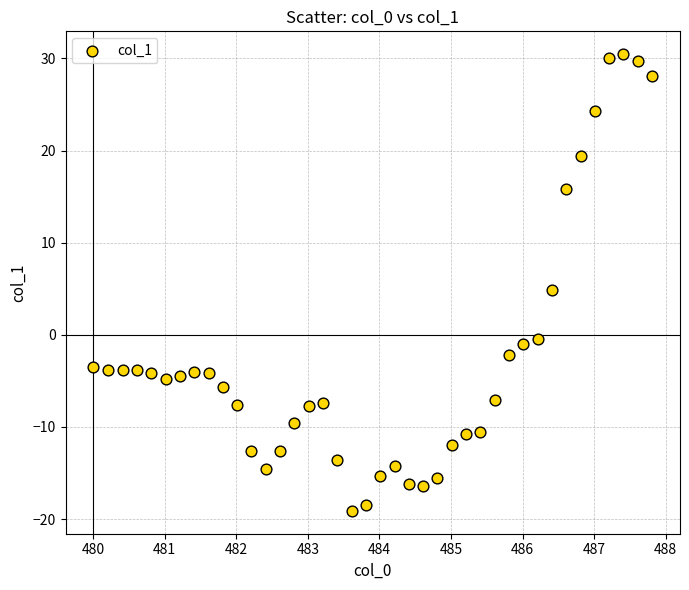

What is the range of X values (max minus min)?

7.8